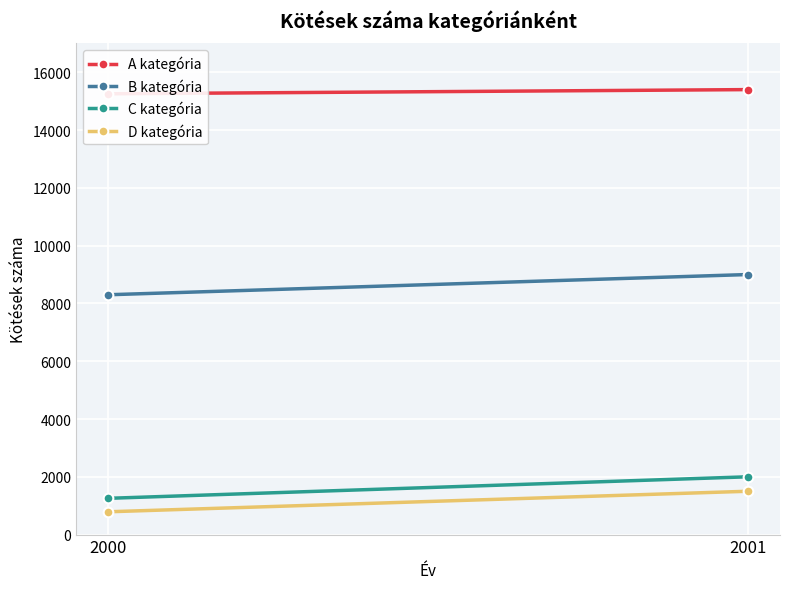

What is the approximate value of C kategória at 2000, to the nearest 50?

1250